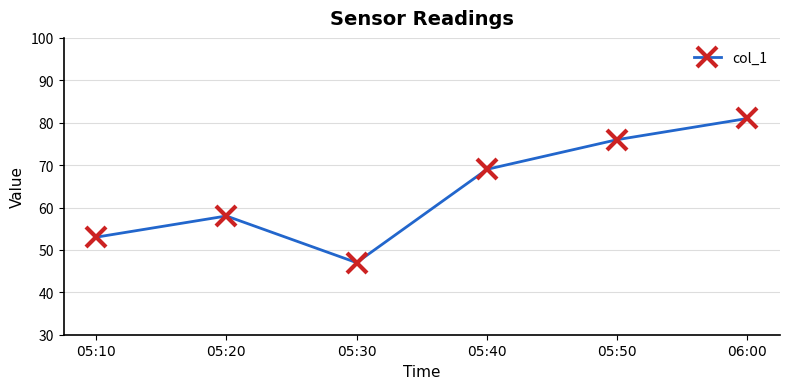

Reading left to right, transcribe all the data shown in this chart.

05:10=53	05:20=58	05:30=47	05:40=69	05:50=76	06:00=81